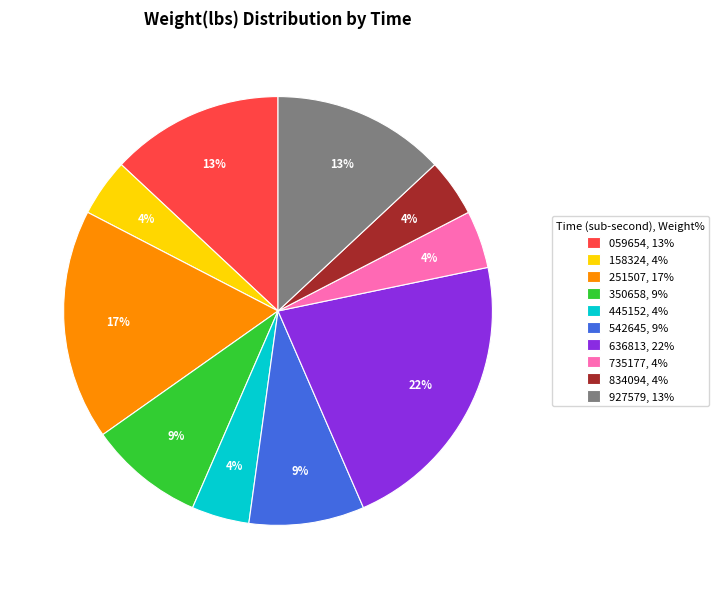

Is there any slice that represents more than half of the pie?

No